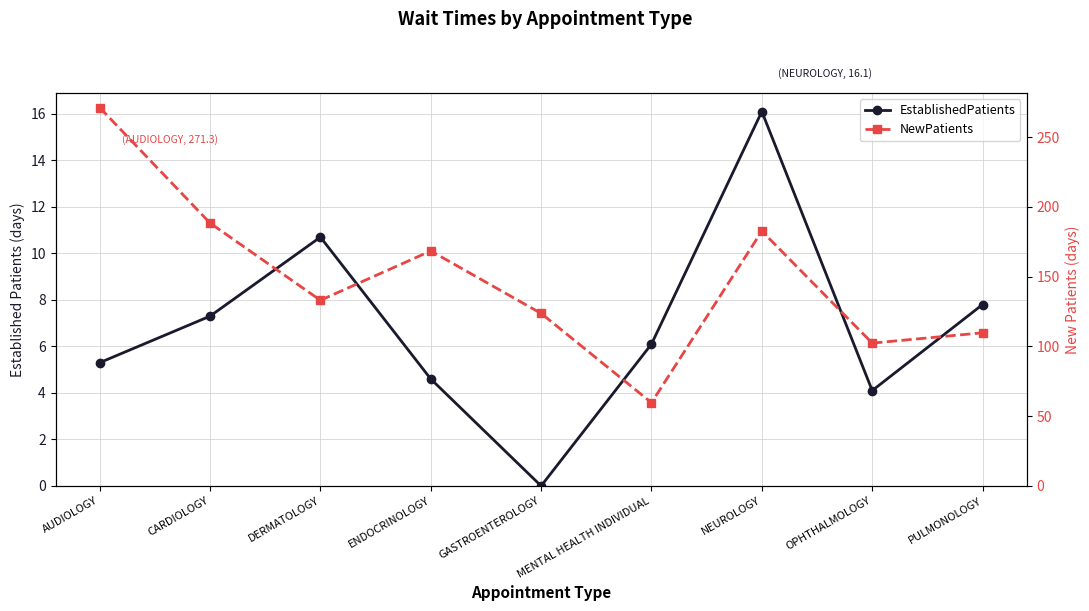

Rank the series by their average value, from highest to lowest.

NewPatients, EstablishedPatients